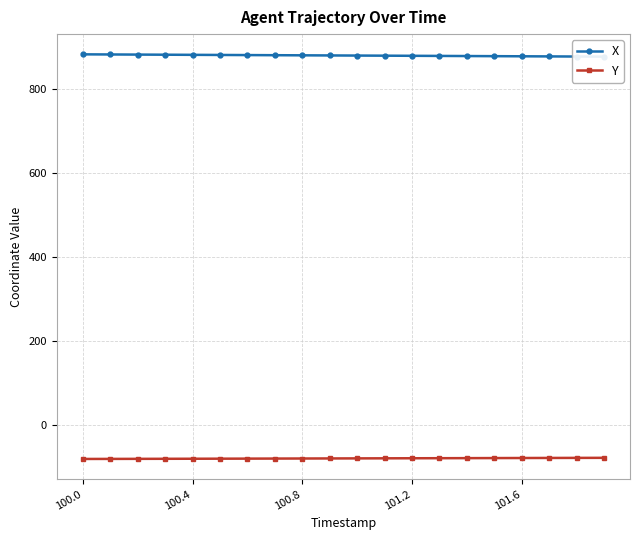

What is the maximum value for X?

883.2